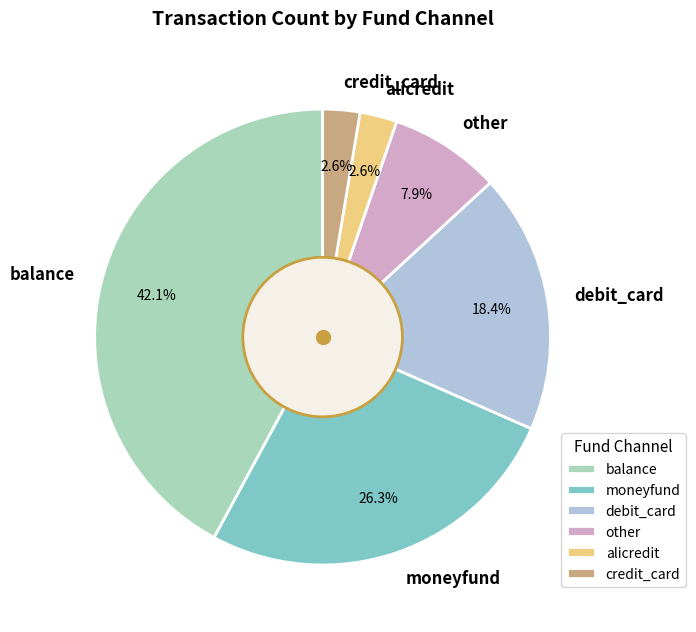

The credit_card slice represents 9% of the pie. True or false?

False